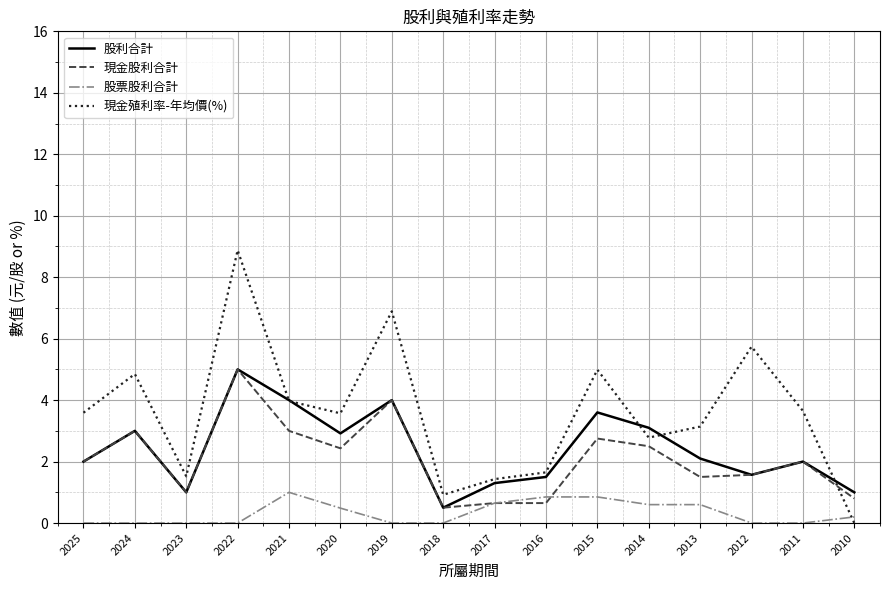

How many interior local valleys does the 現金殖利率-年均價(%) series have?

4